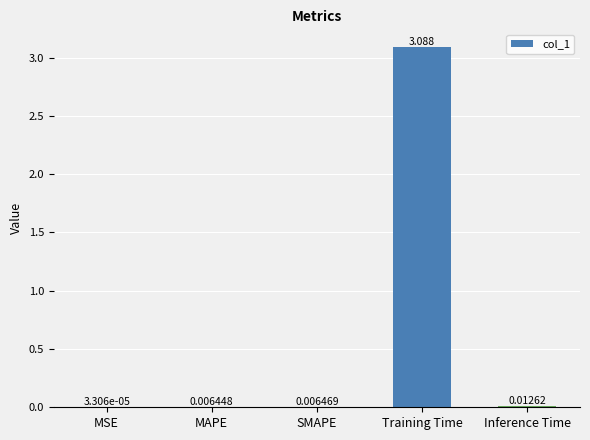

Where is the data nearest to the value 1?

Inference Time